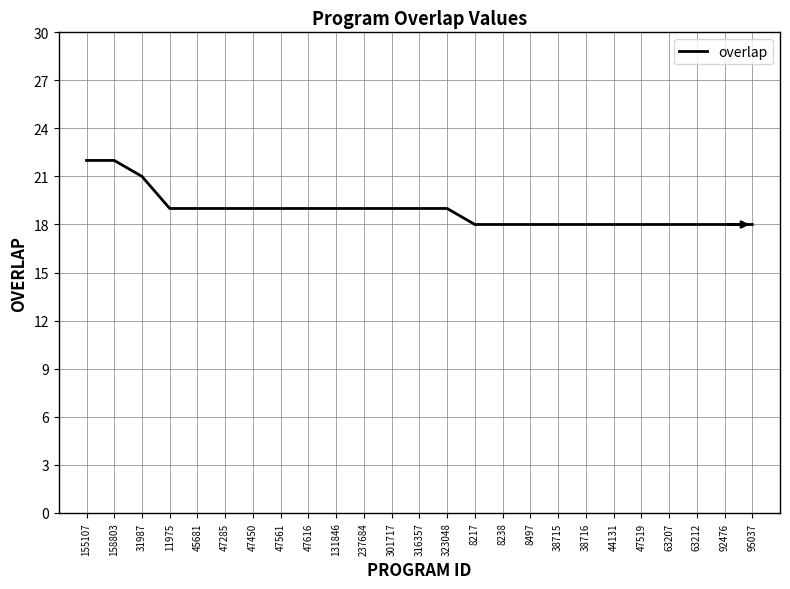

The value at 47616 is 9. True or false?

False